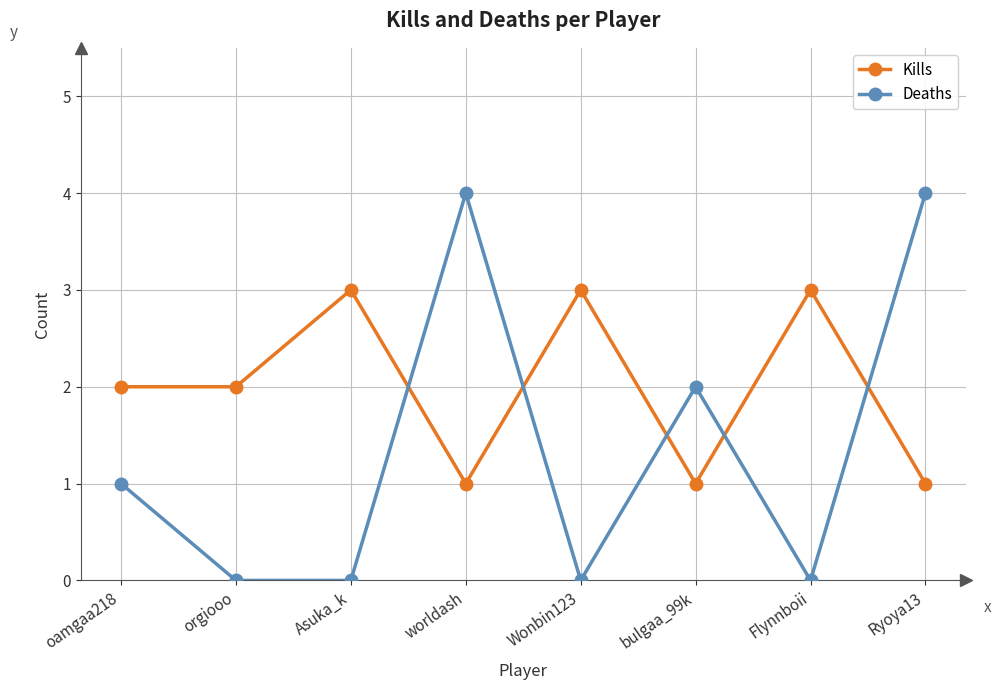

What is the difference between the highest and lowest values at Asuka_k?

3